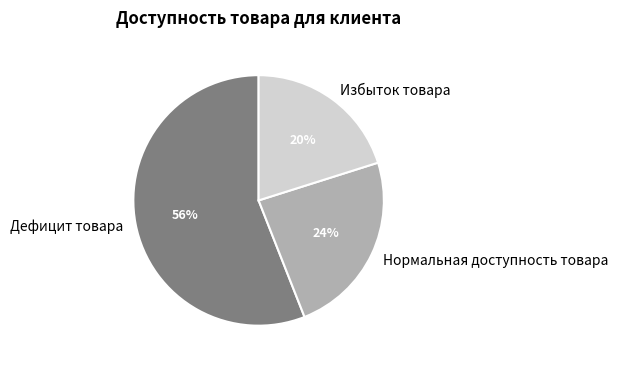

True or false: Нормальная доступность товара accounts for 24% of the total.

True